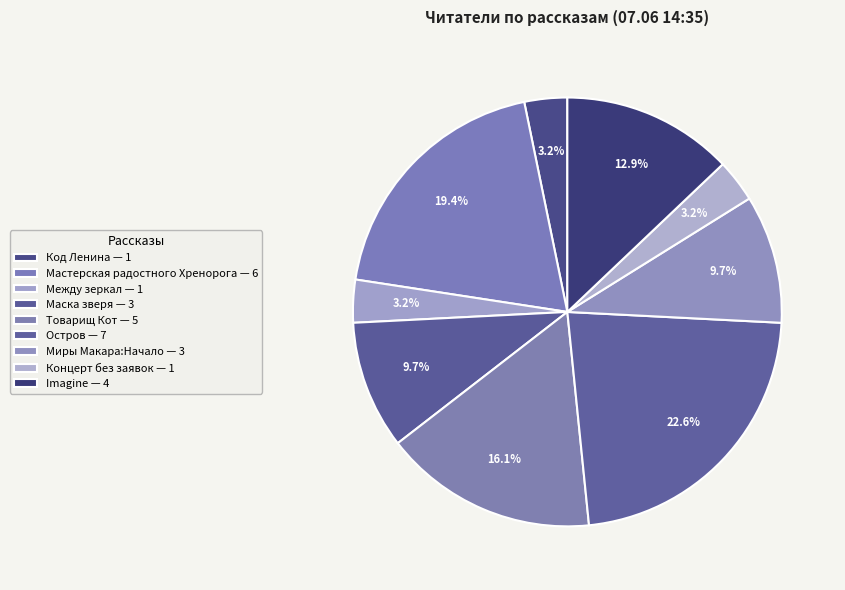

Count the number of slices in the pie.

9